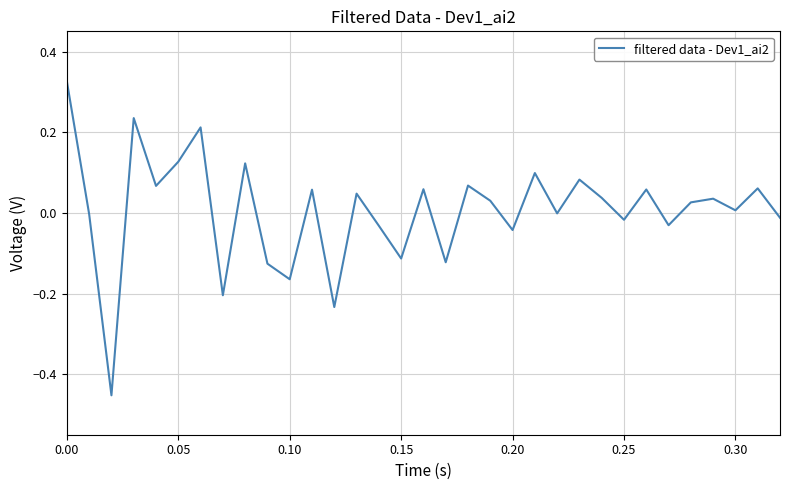

What is the difference between the maximum and minimum values?

0.8